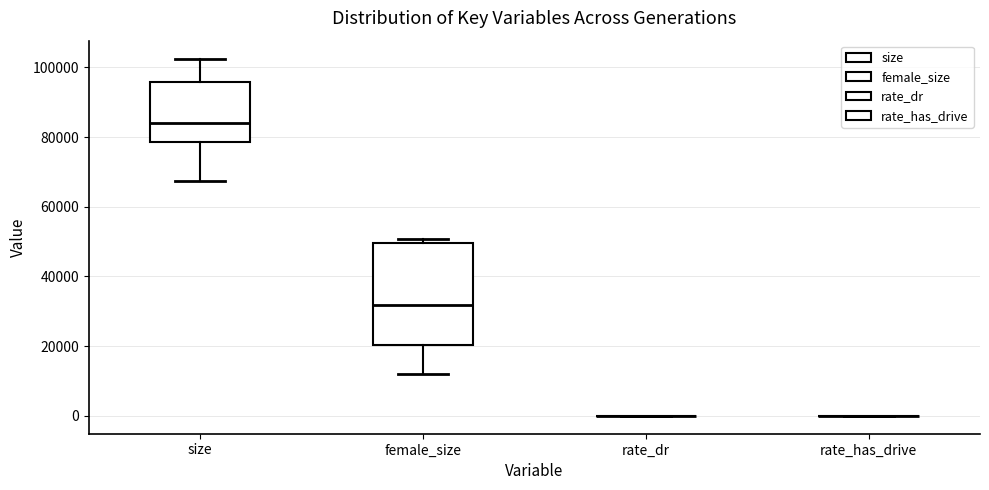

Reading left to right, transcribe this box plot: for each box, give where its median line is, the range the box spans, and where its two whiskers end, as read against the y-axis. The values are not printed on the chart, so give them approximately, as read against the axis.

size: median 84000, box 78000 to 96000, whiskers 68000 to 102000
female_size: median 32000, box 20000 to 50000, whiskers 12000 to 50000 (just above the box's upper edge)
rate_dr: box collapsed to a line at 0, whiskers 0 to 0
rate_has_drive: box collapsed to a line at 0, whiskers 0 to 0